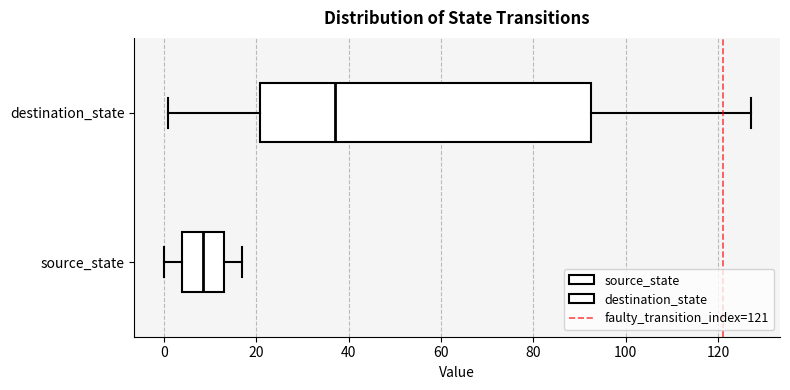

Reading bottom to top, transcribe this box plot: for each box, give where its median line is, the range the box spans, and where its two whiskers end, as read against the x-axis. The values are not printed on the chart, so give them approximately, as read against the axis.

source_state: median 8, box 4 to 14, whiskers 0 to 18
destination_state: median 38, box 20 to 92, whiskers 2 to 128